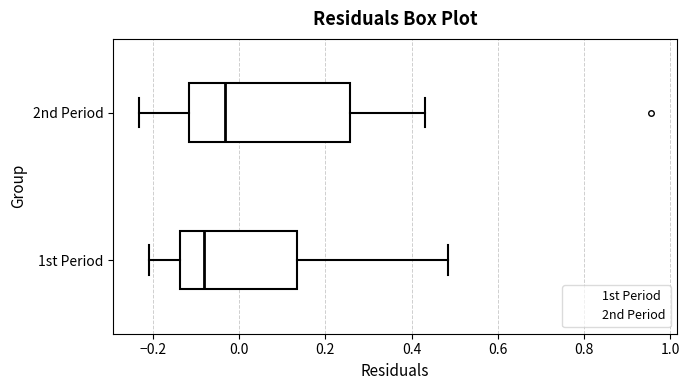

Comparing the boxes themselves (not the whiskers), which one is the widest?

2nd Period